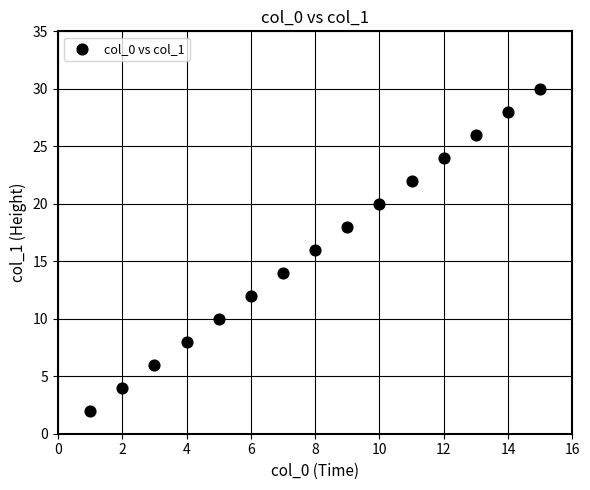

What is the range of Y values (max minus min)?

28